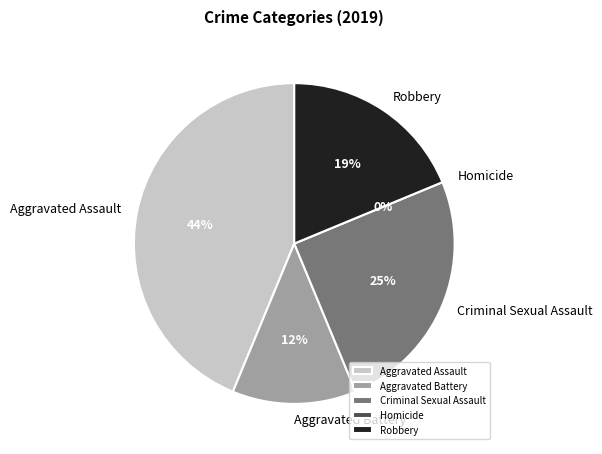

What is the smallest slice in the pie chart?

Homicide